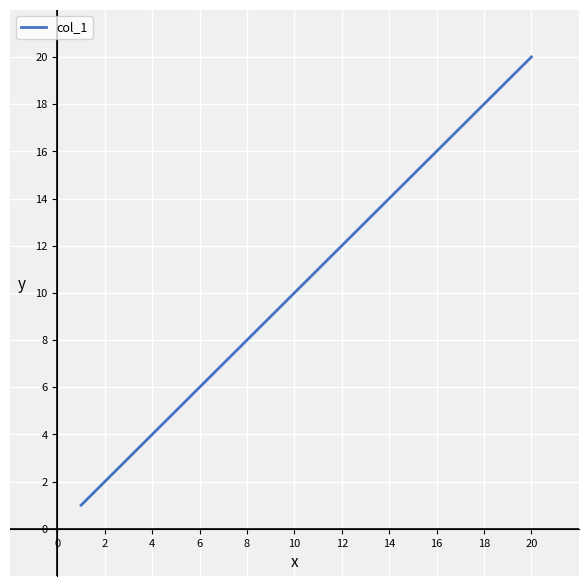

How many lines are shown in the chart?

1